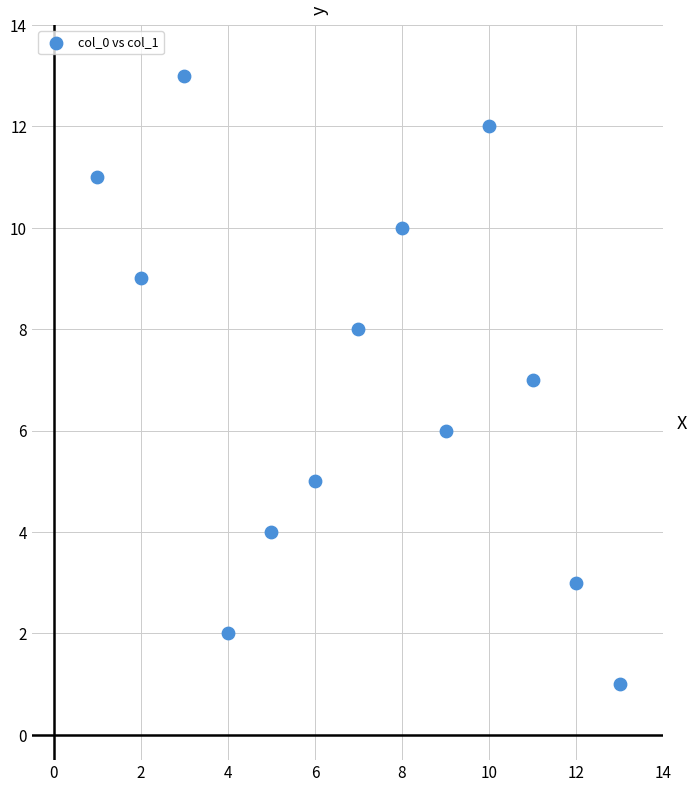

What is the range of Y values (max minus min)?

12